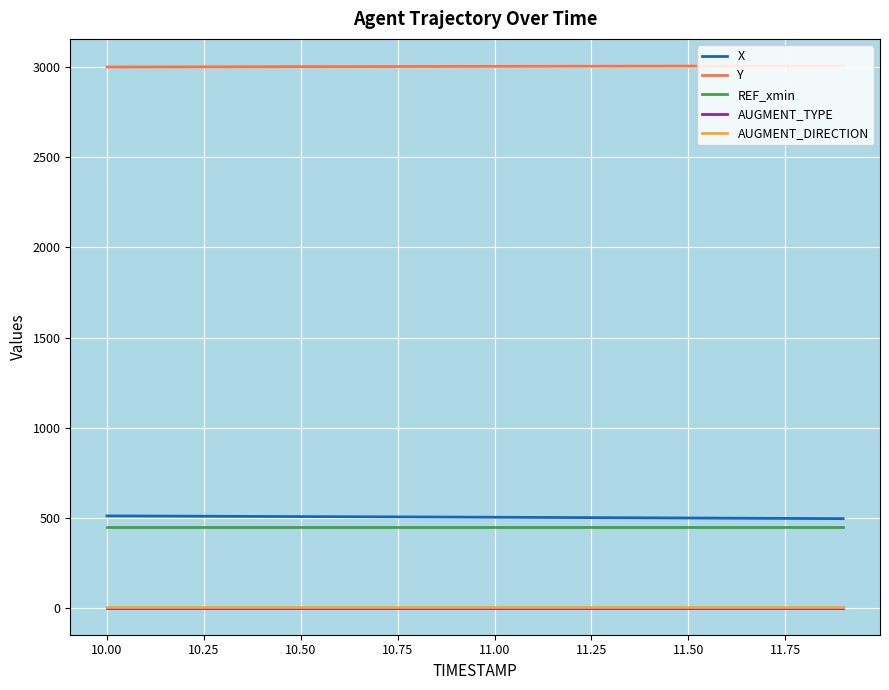

True or false: REF_xmin and Y intersect in this chart.

False